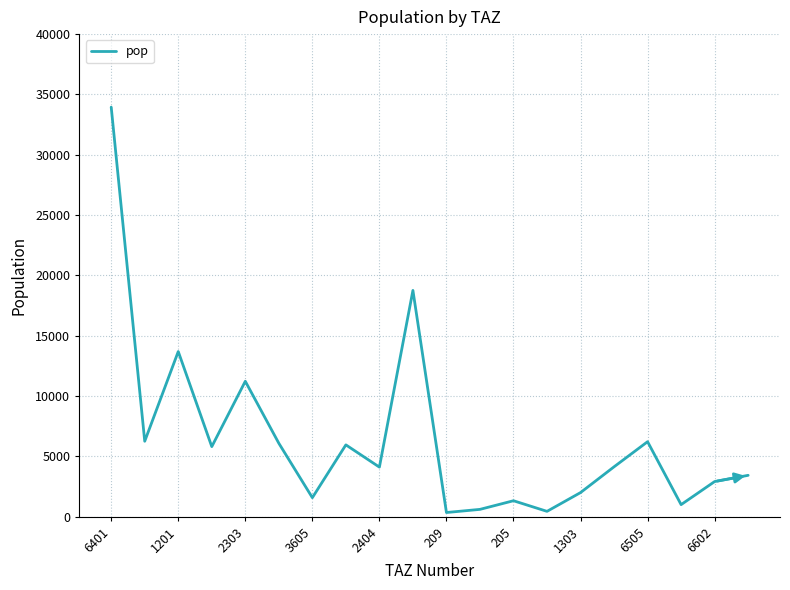

What is the difference between the maximum and minimum values?

33604.2